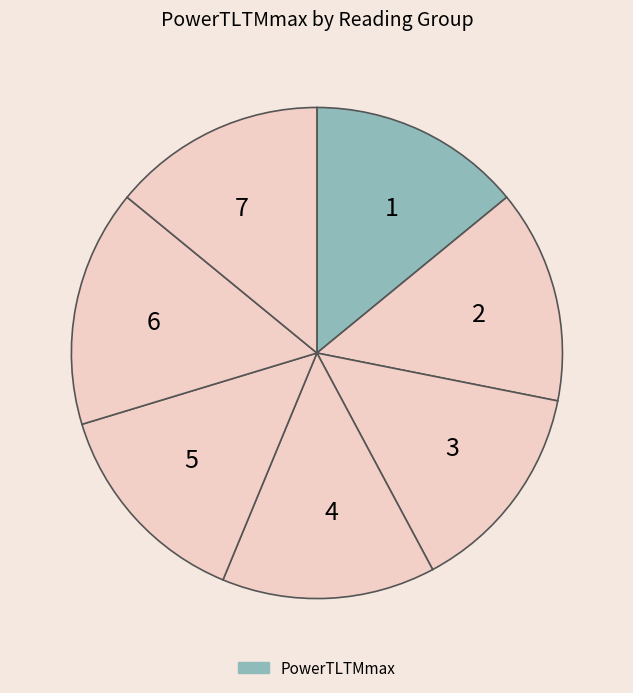

Does 2 represent more than half of the total?

No